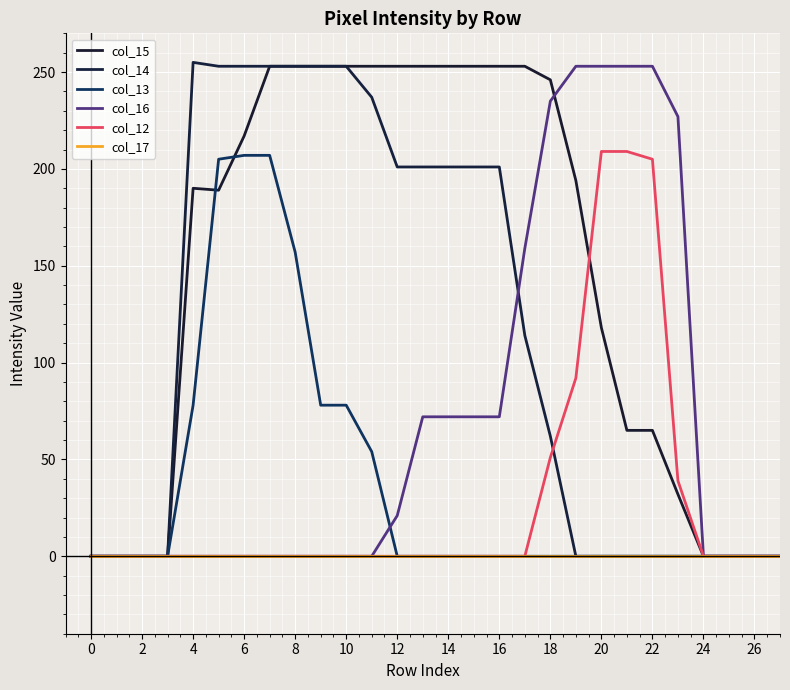

What is the difference between the maximum and minimum values in the col_15 series?

253